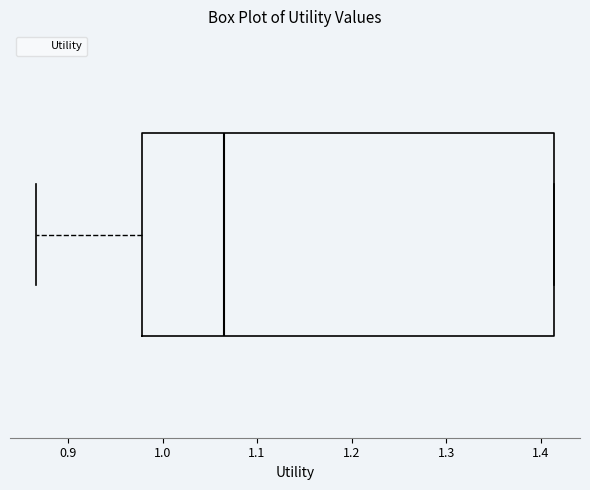

Read this box plot against the x-axis: the position of the median line, the range covered by the box, and the ends of both whiskers. The values are not printed on the chart, so give them approximately, as read against the axis.

median 1.07, box 0.98 to 1.41, whiskers 0.87 to 1.41